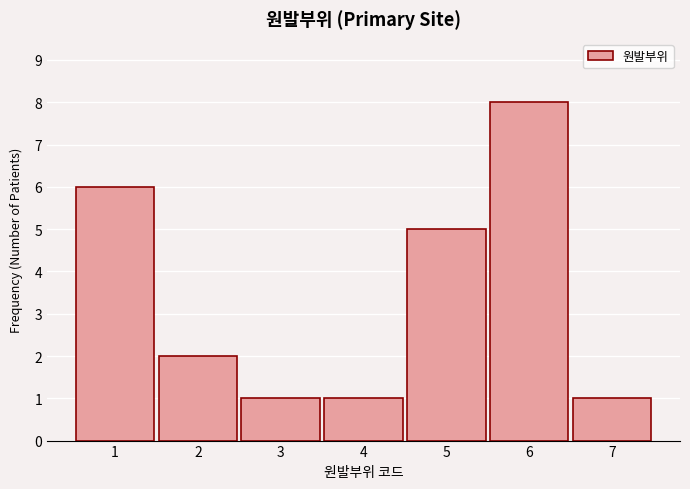

Reading right to left, extract all data points from this chart.

1	8	5	1	1	2	6